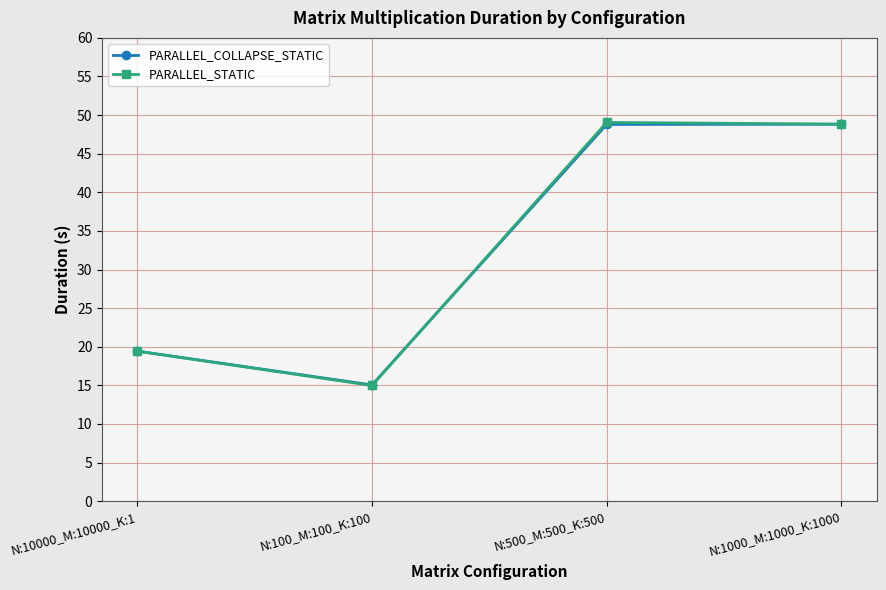

True or false: PARALLEL_COLLAPSE_STATIC has more than 2 interior local peaks.

False